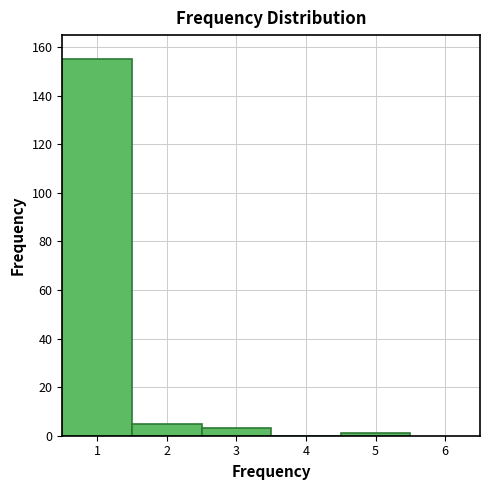

Reading left to right, list every bar in this chart as the range it spans on the x-axis followed by its height. The values are not printed on the chart, so give them approximately, as read against the axis.

0.5 to 1.5: 156
1.5 to 2.5: 6
2.5 to 3.5: 4
3.5 to 4.5: 0
4.5 to 5.5: under 2